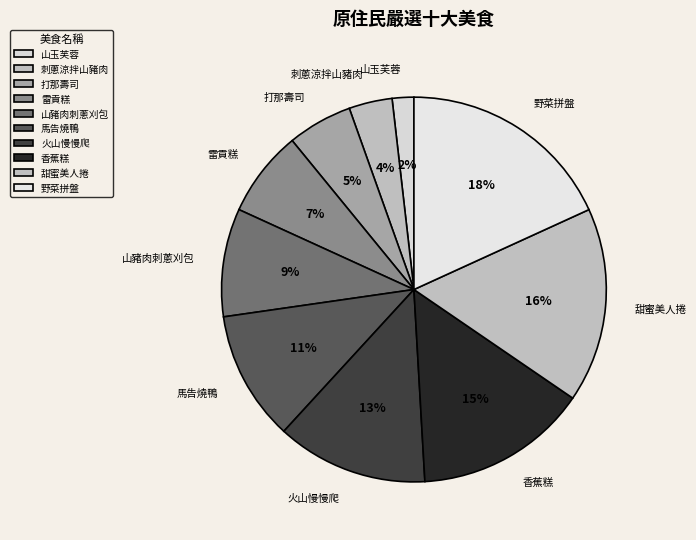

Does 火山慢慢爬 represent more than half of the total?

No